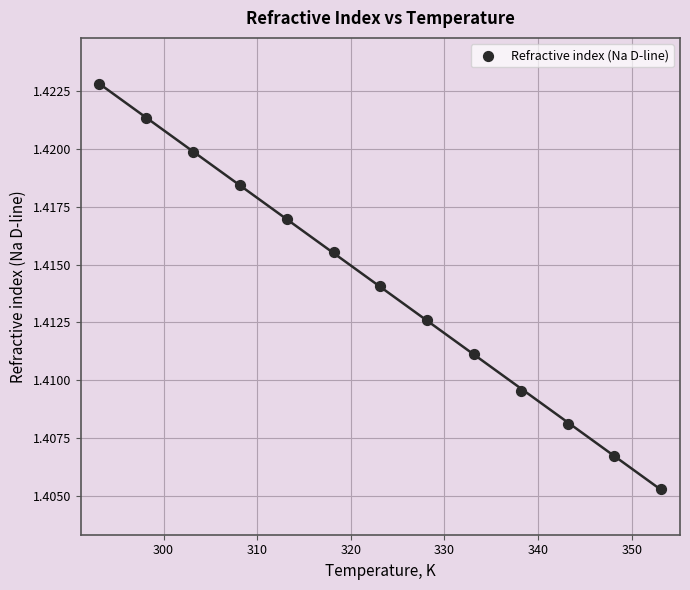

What is the range of X values (max minus min)?

60.0